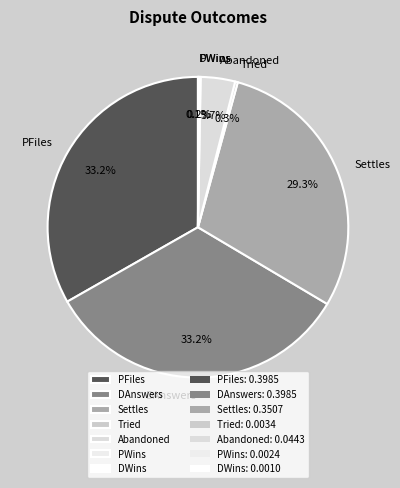

Does Tried account for over 50% of the chart?

No